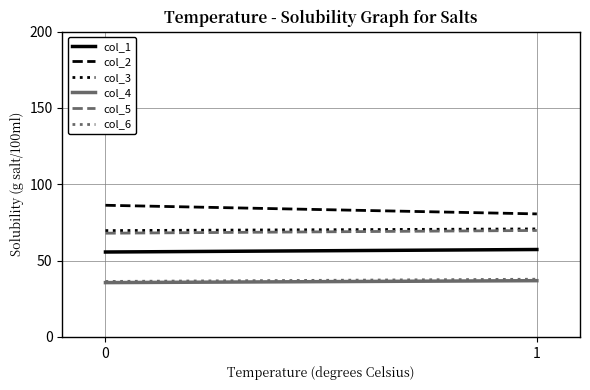

What is the average value of the col_2 series?

83.4